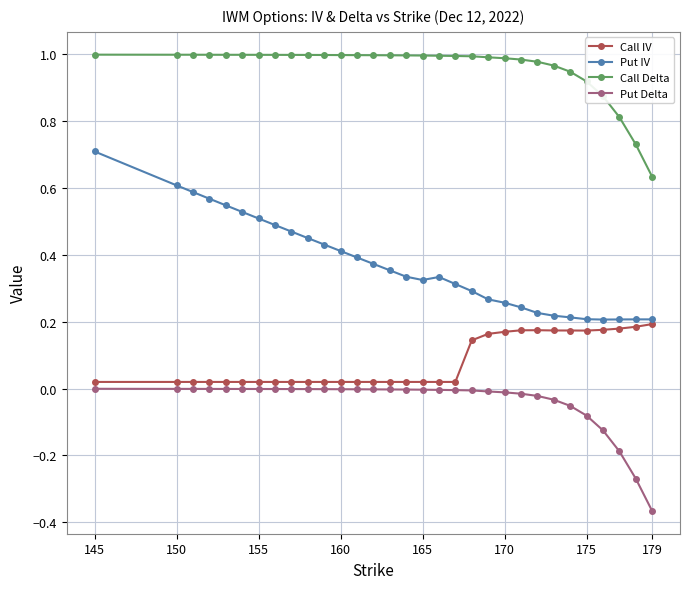

Which series has the largest total across all categories?

Call Delta